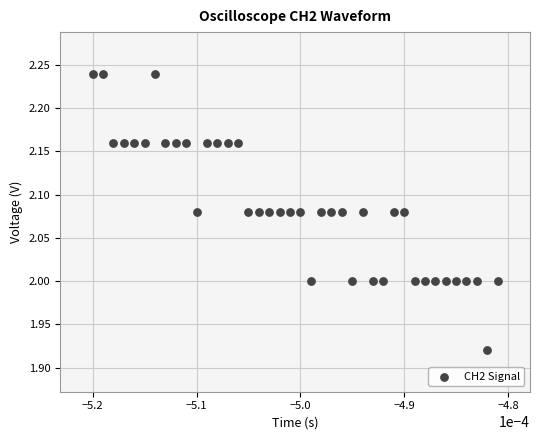

What is the range of Y values (max minus min)?

0.3